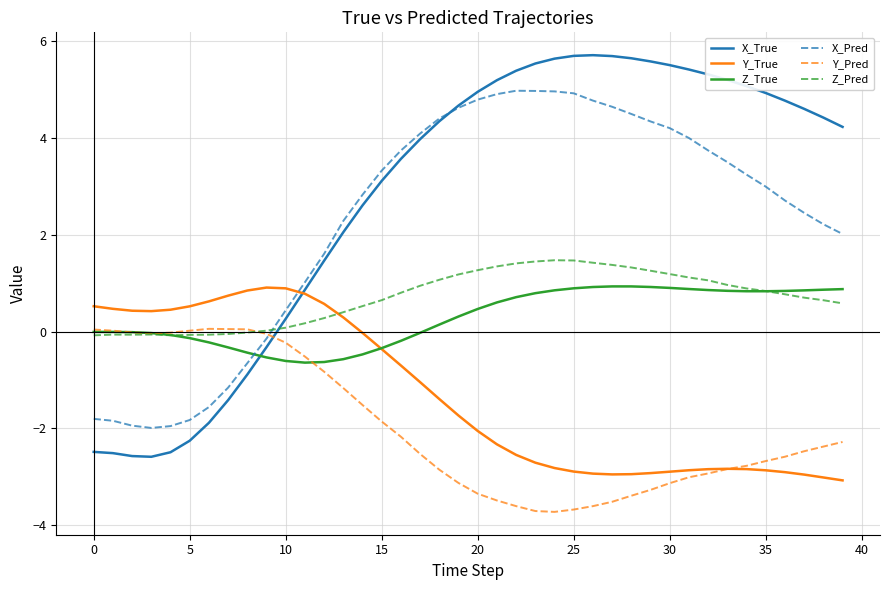

True or false: X_True has more than 0 points higher than both neighbors.

True